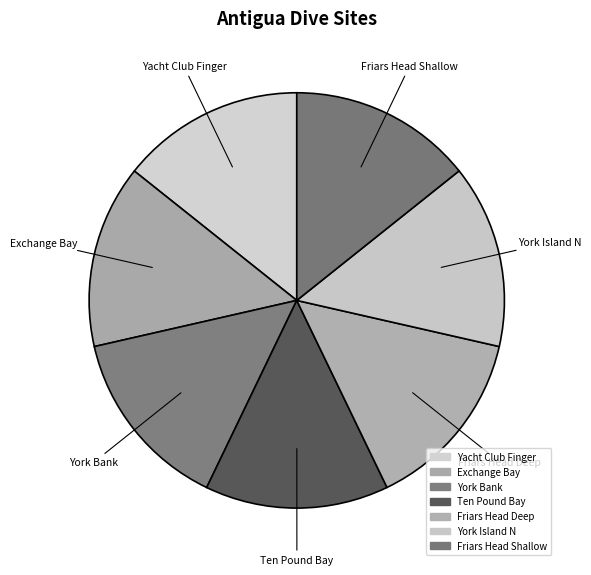

The Friars Head Deep slice represents 22% of the pie. True or false?

False